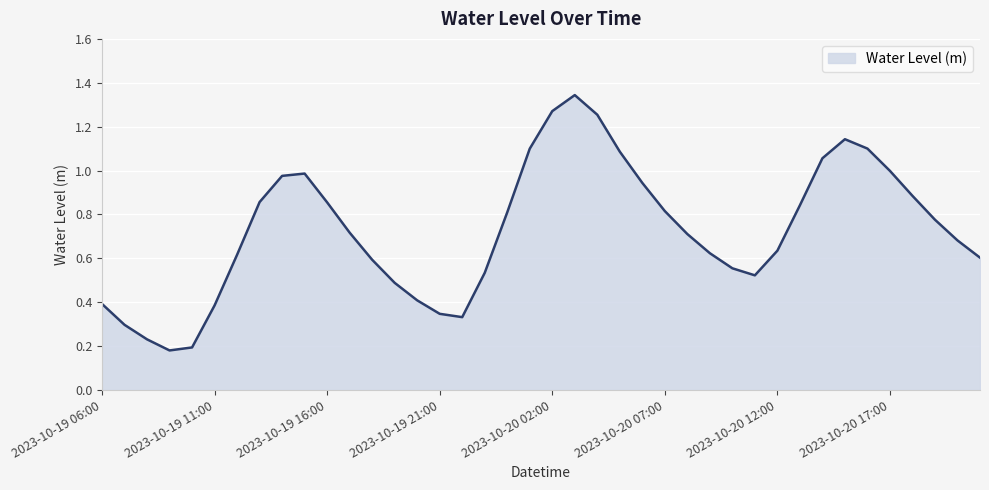

What is the difference between the maximum and minimum values?

1.2